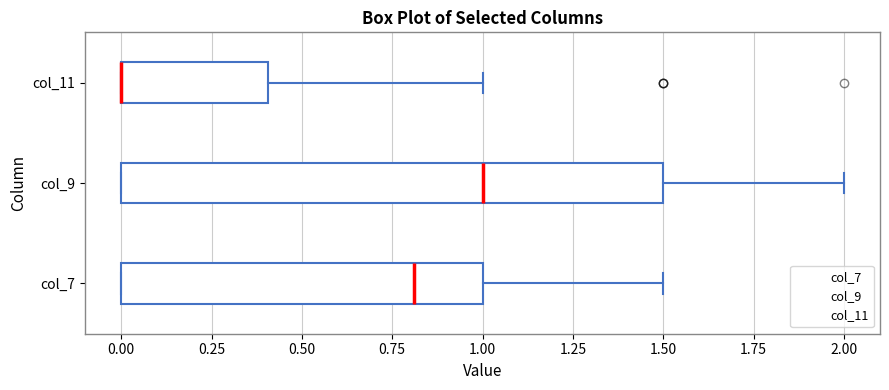

Reading bottom to top, transcribe this box plot: for each box, give where its median line is, the range the box spans, and where its two whiskers end, as read against the x-axis. The values are not printed on the chart, so give them approximately, as read against the axis.

col_7: median 0.8, box 0.0 to 1.0, whiskers 0.0 to 1.5
col_9: median 1.0, box 0.0 to 1.5, whiskers 0.0 to 2.0
col_11: median 0.0 (drawn on the box's left edge), box 0.0 to 0.4, whiskers 0.0 to 1.0